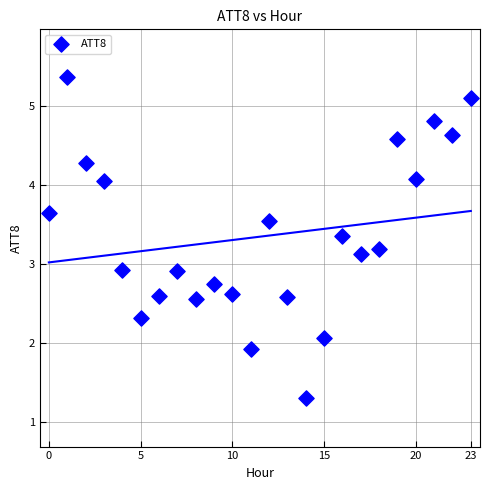

What is the range of Y values (max minus min)?

4.1